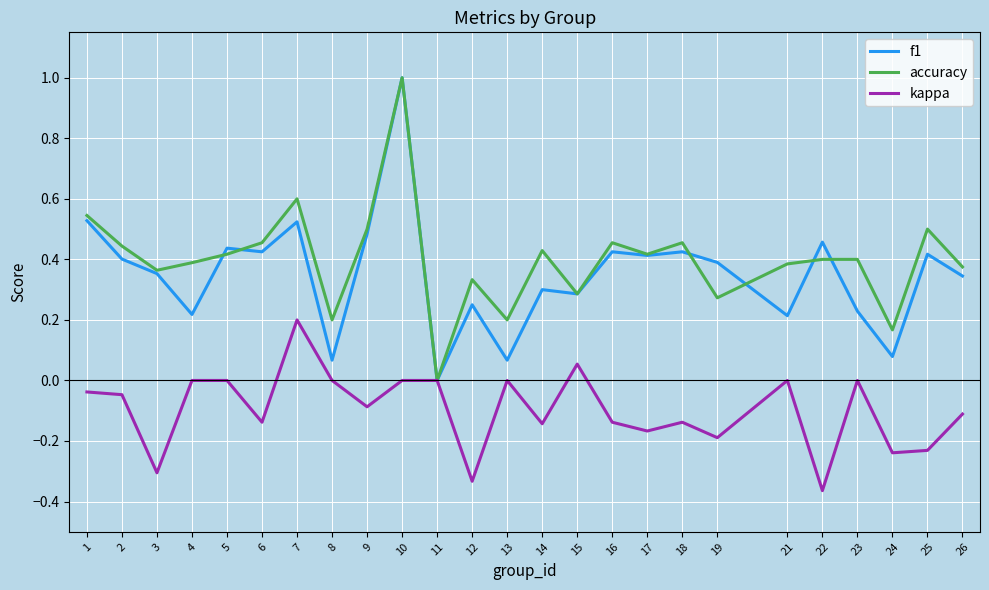

What is the total value across all series at 18?

0.7